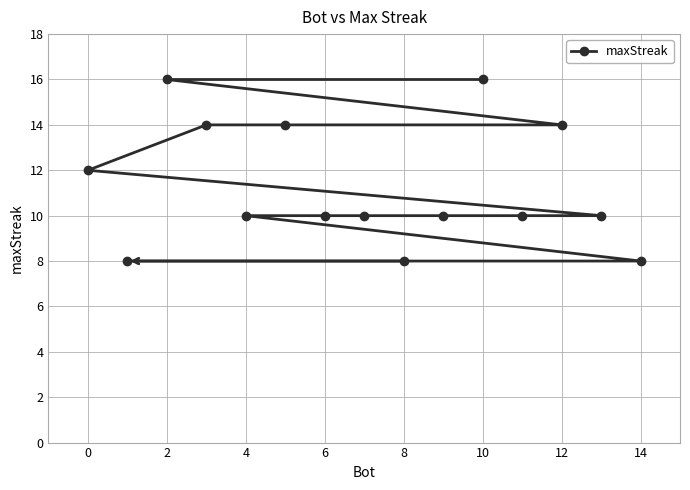

Approximately how many times larger is the value at 12 compared to 0?

1.2